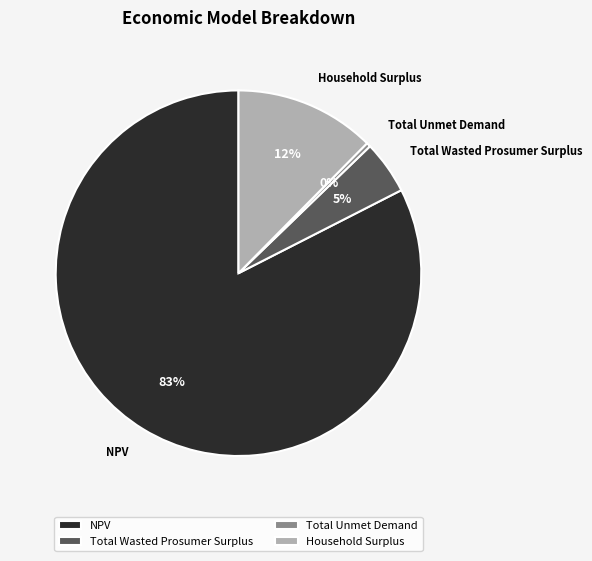

Count the number of slices in the pie.

4